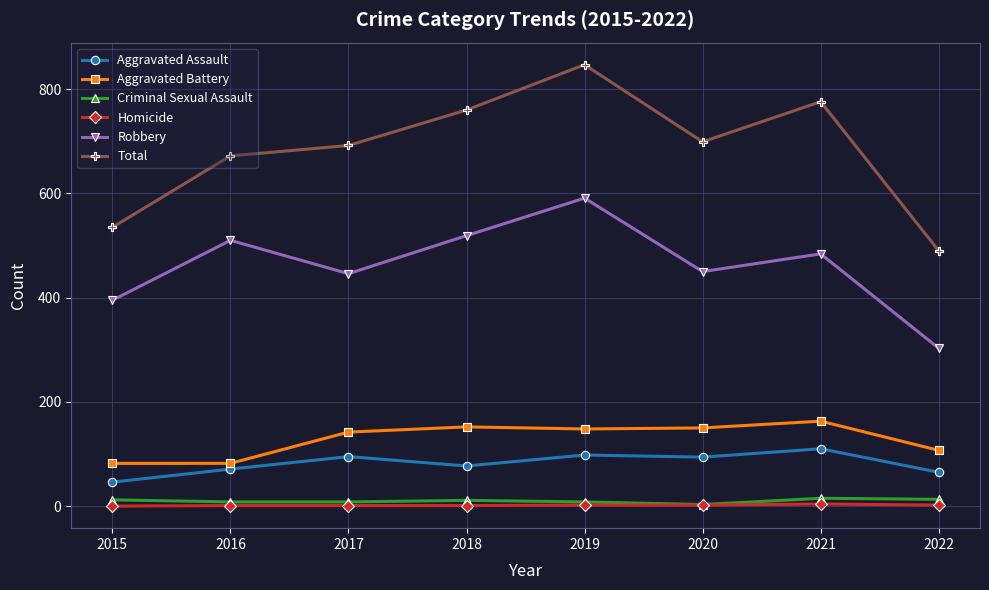

What is the value of the Aggravated Assault point at the 5th from the left?

98